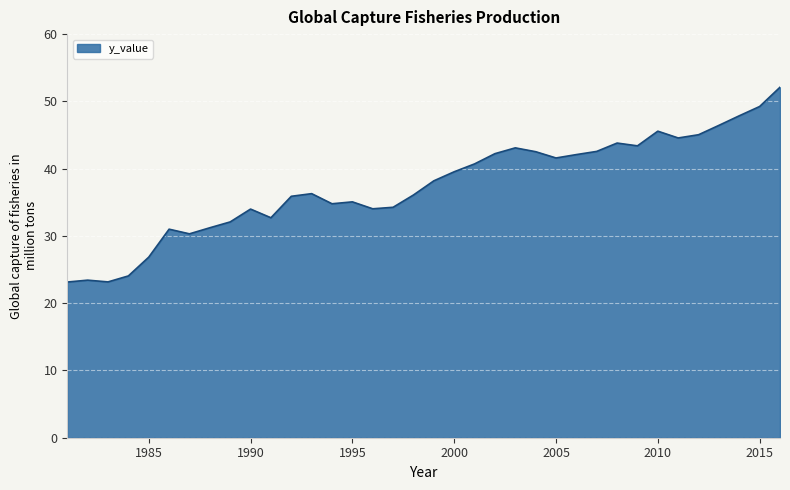

What is the difference between the maximum and minimum values?

29.0